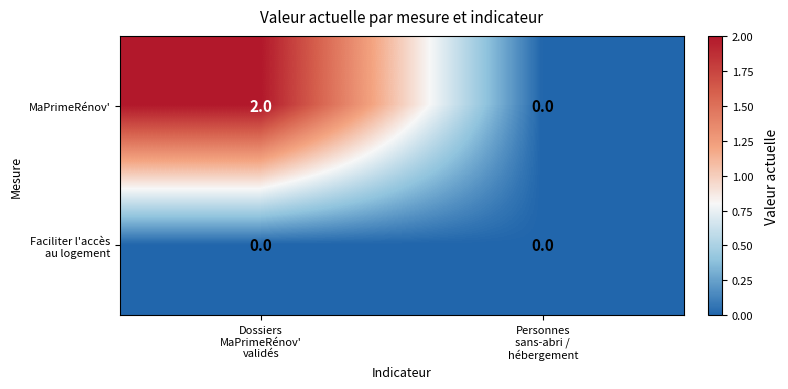

Which series has the largest total across all categories?

MaPrimeRénov'